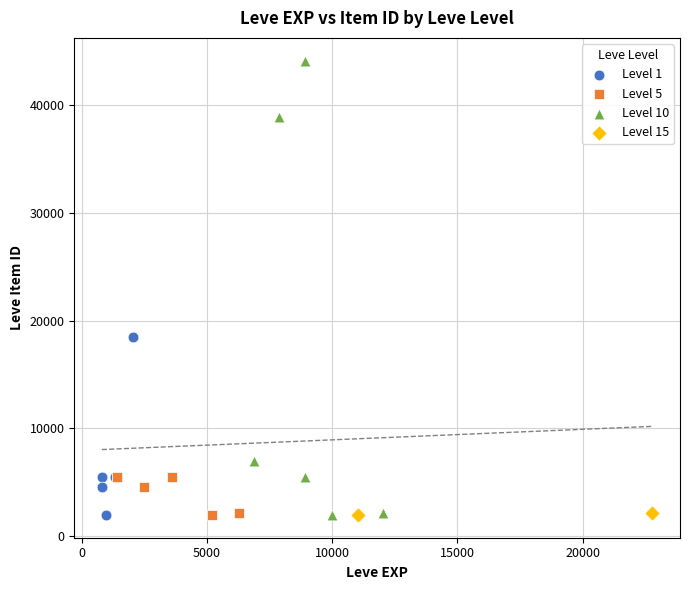

What are all the series names shown in the legend?

Level 1, Level 5, Level 10, Level 15